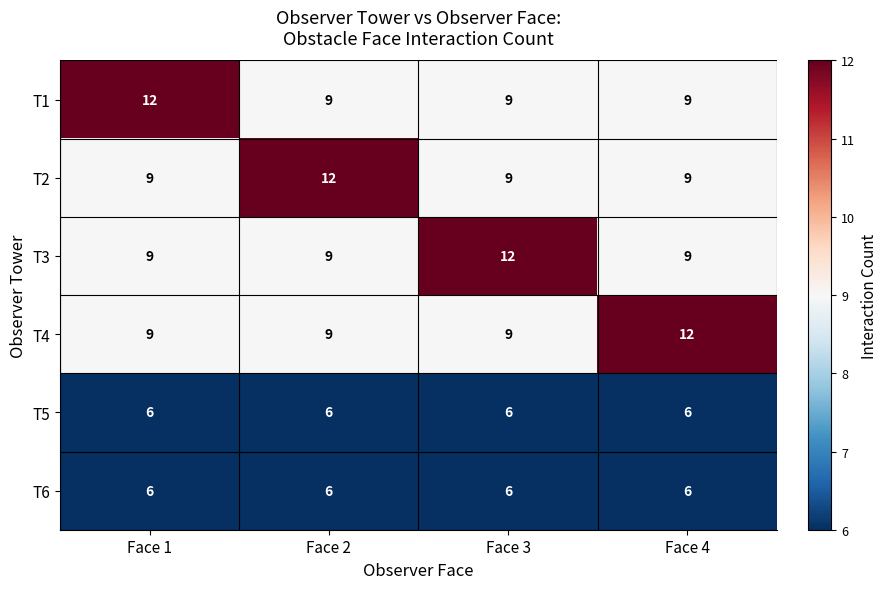

The T5 series shows 6 at Face 4. True or false?

True